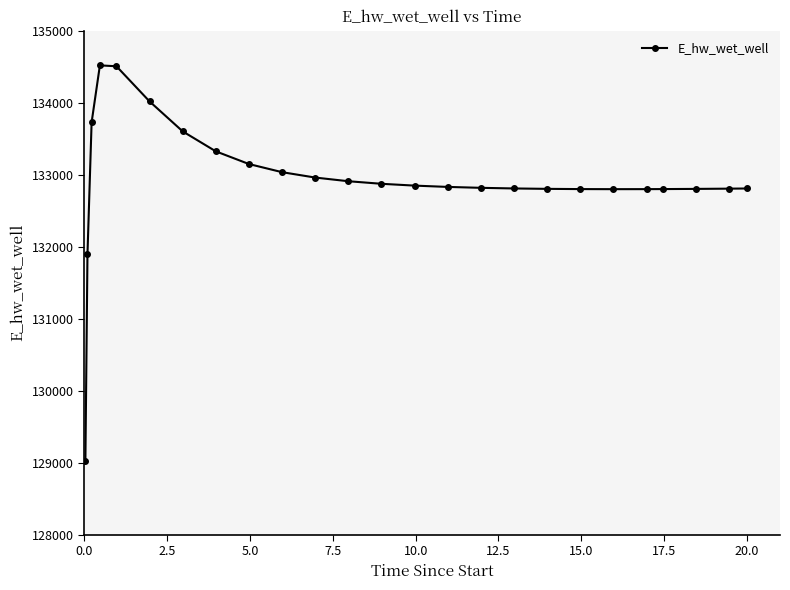

What is the smallest value displayed?

129029.7